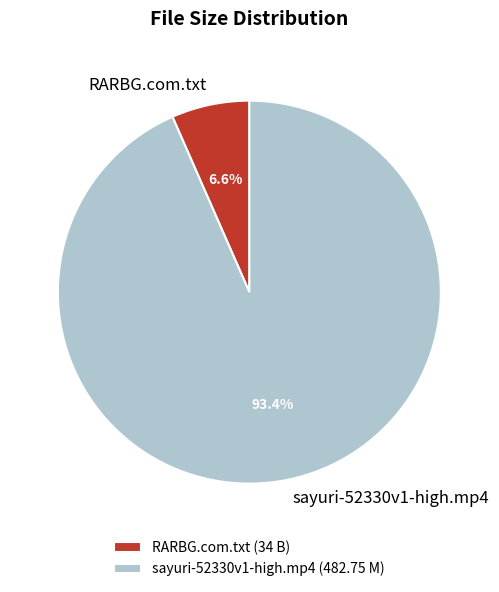

The sayuri-52330v1-high.mp4 slice represents 99% of the pie. True or false?

False